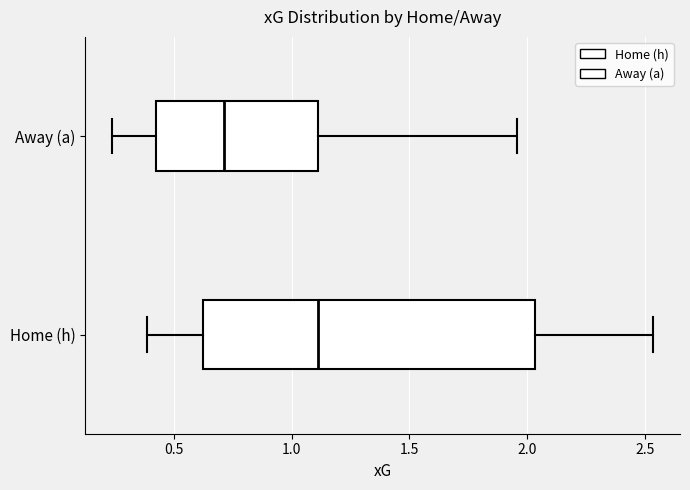

Reading bottom to top, transcribe this box plot: for each box, give where its median line is, the range the box spans, and where its two whiskers end, as read against the x-axis. The values are not printed on the chart, so give them approximately, as read against the axis.

Home (h): median 1.10, box 0.65 to 2.05, whiskers 0.40 to 2.55
Away (a): median 0.70, box 0.40 to 1.10, whiskers 0.25 to 1.95